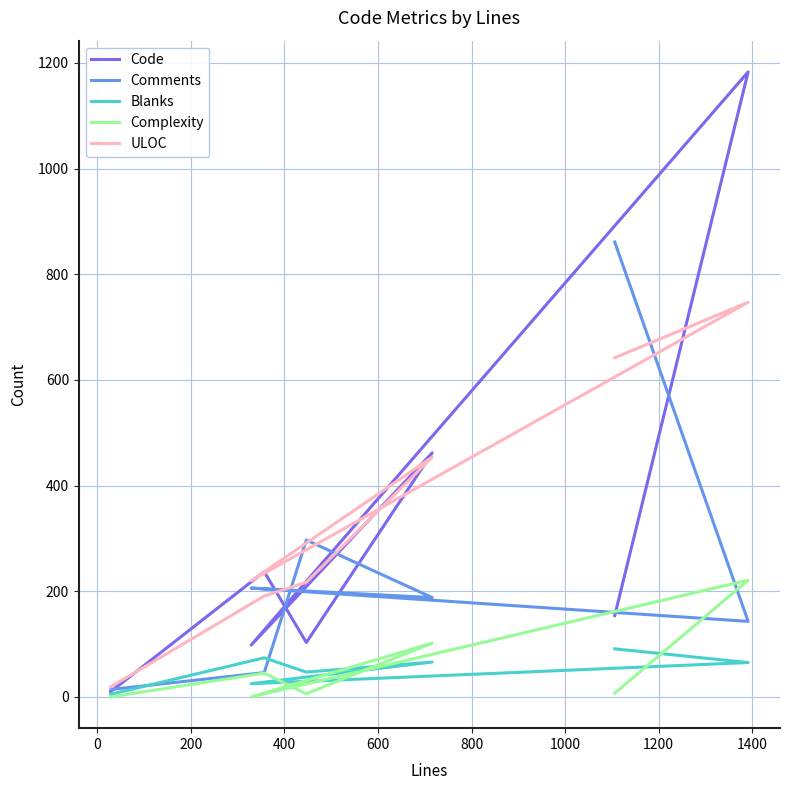

Reading right to left, list all the values displayed in this chart.

Code: 154	1183	98	462	103	237	10
Comments: 861	143	206	188	297	46	14
Blanks: 91	65	25	66	47	74	5
Complexity: 7	221	0	102	6	45	0
ULOC: 642	747	220	454	217	191	19